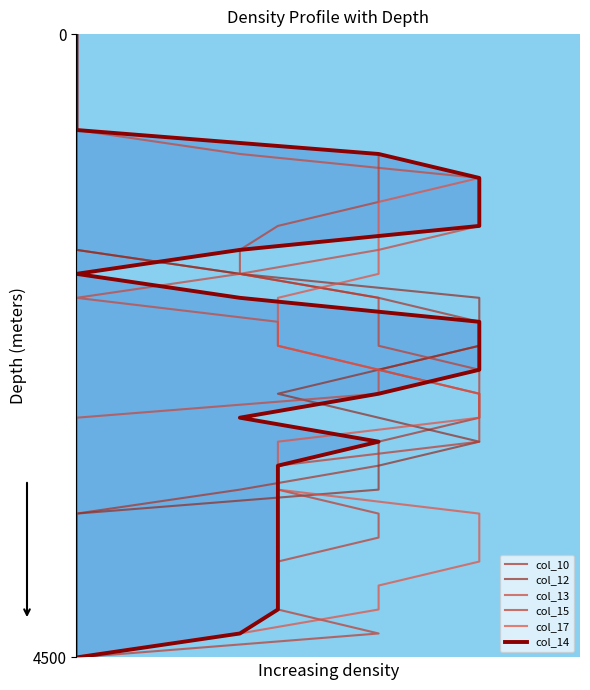

Is the value of col_17 at 9 greater than the value of col_12 at 14?

No